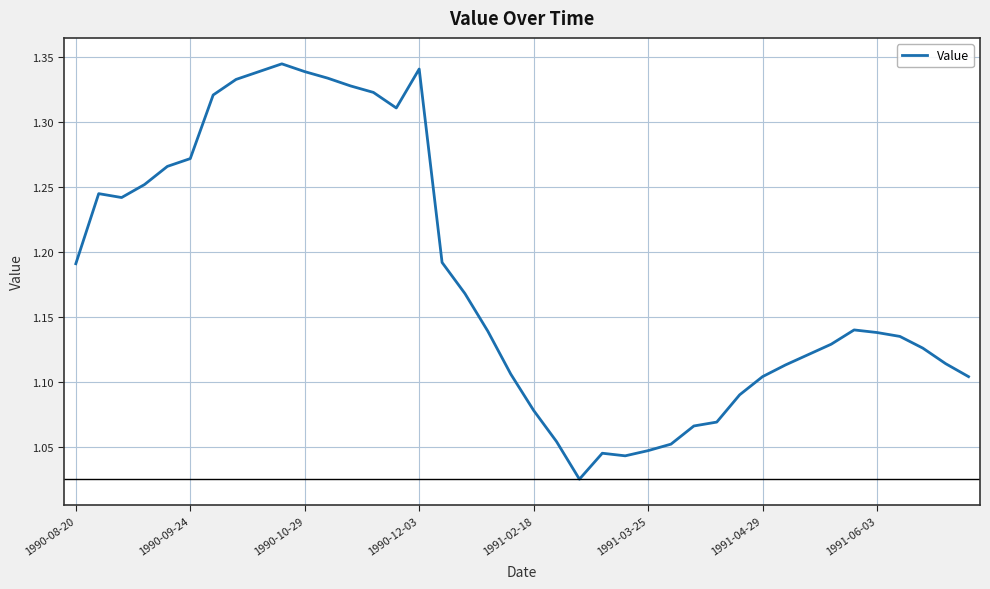

Does the chart display data point markers on the line(s)?

No